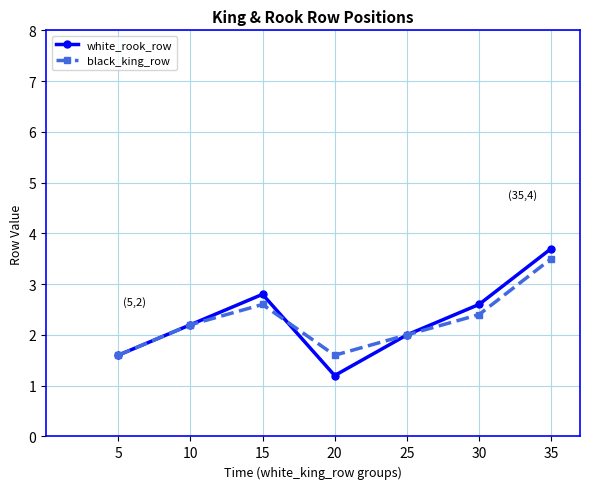

Reading right to left, extract all data points from this chart.

white_rook_row: 35=3.7	30=2.6	25=2.0	20=1.2	15=2.8	10=2.2	5=1.6
black_king_row: 35=3.5	30=2.4	25=2.0	20=1.6	15=2.6	10=2.2	5=1.6